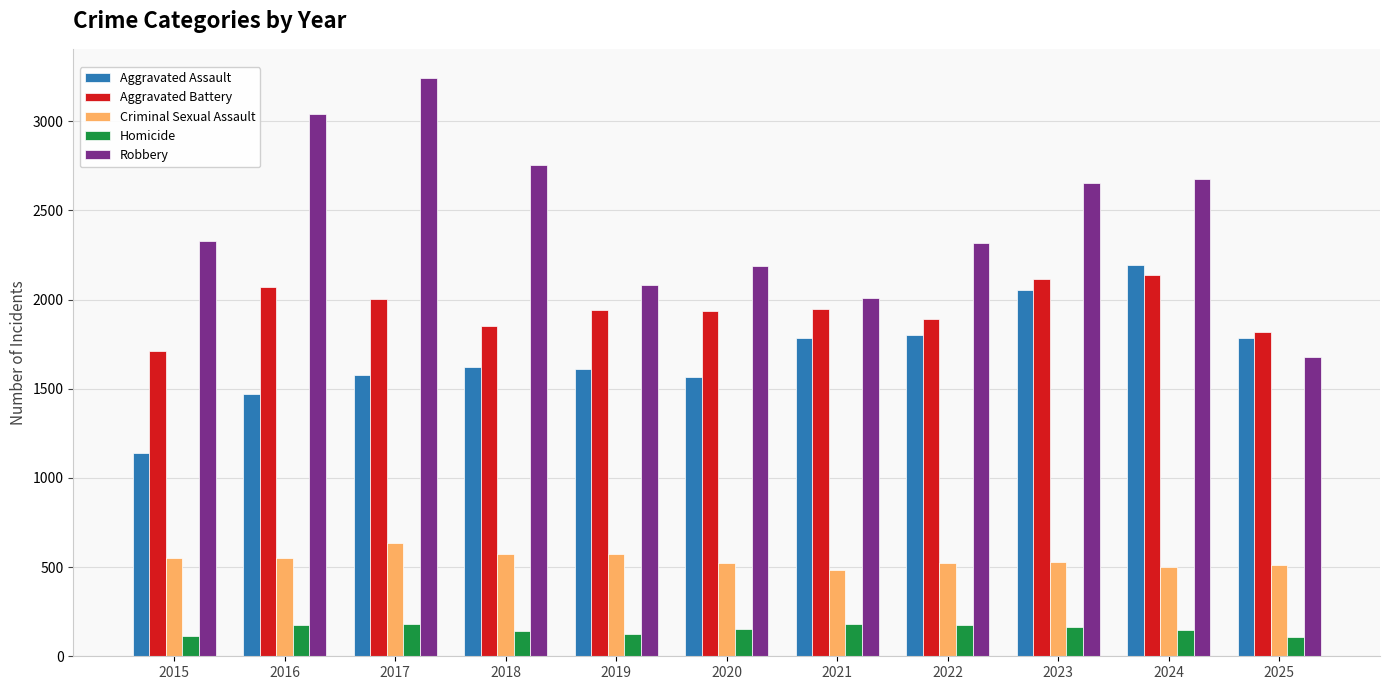

Which series has the widest spread of values?

Robbery